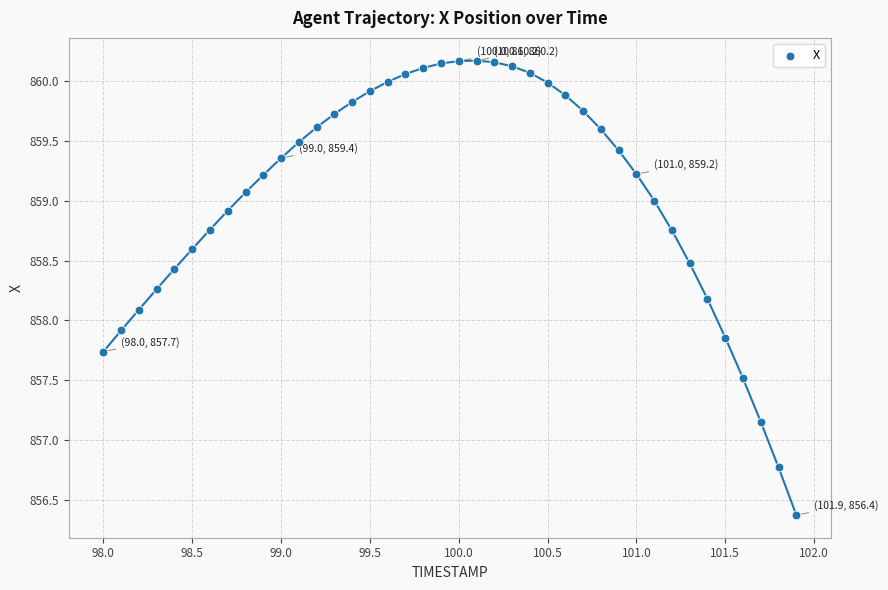

What is the range of Y values (max minus min)?

3.8